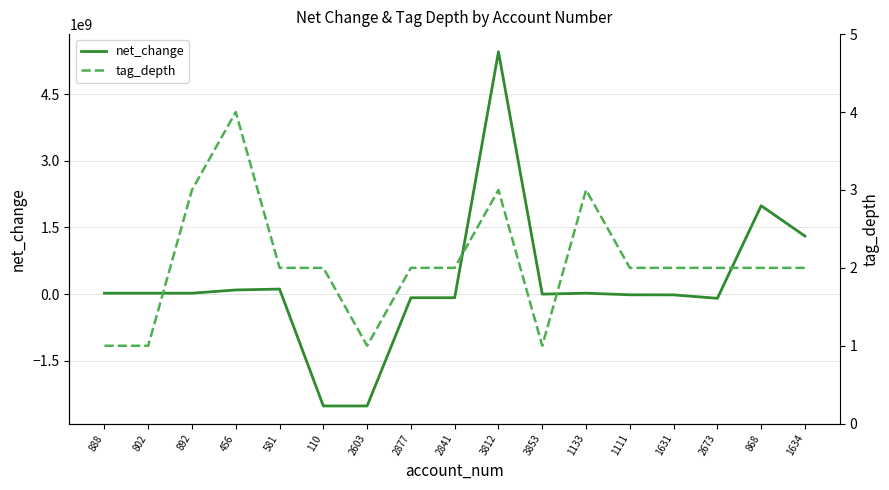

Which has a higher value, 892 or 888?

892